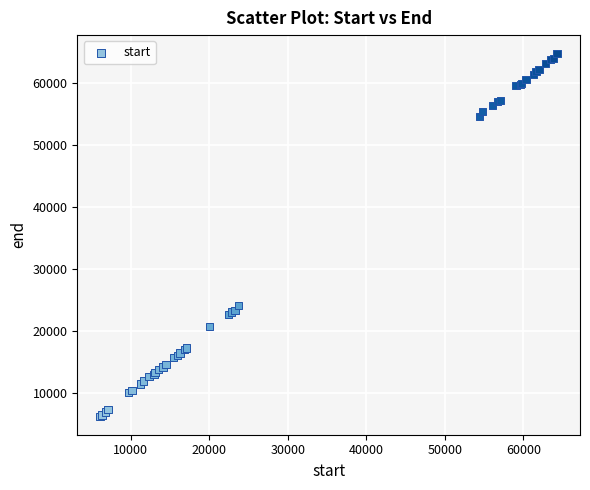

What Y value in the scatter plot is closest to 35465?

24073